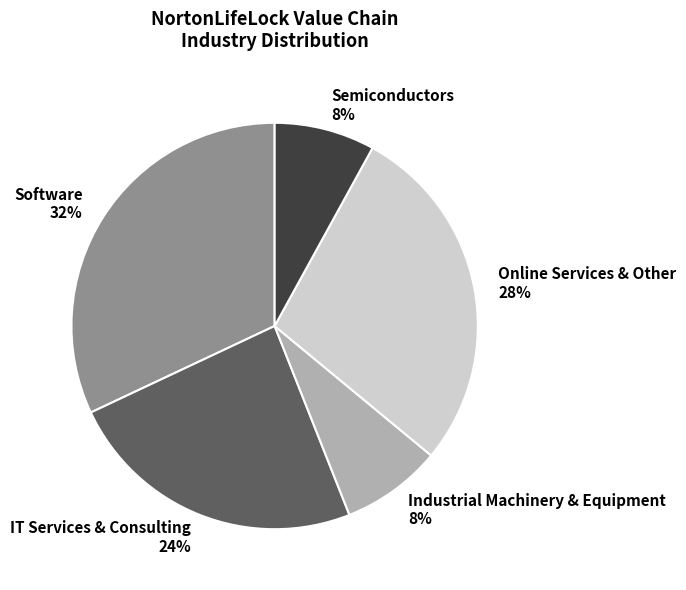

Combined, do IT Services & Consulting and Industrial Machinery & Equipment account for over 50%?

No